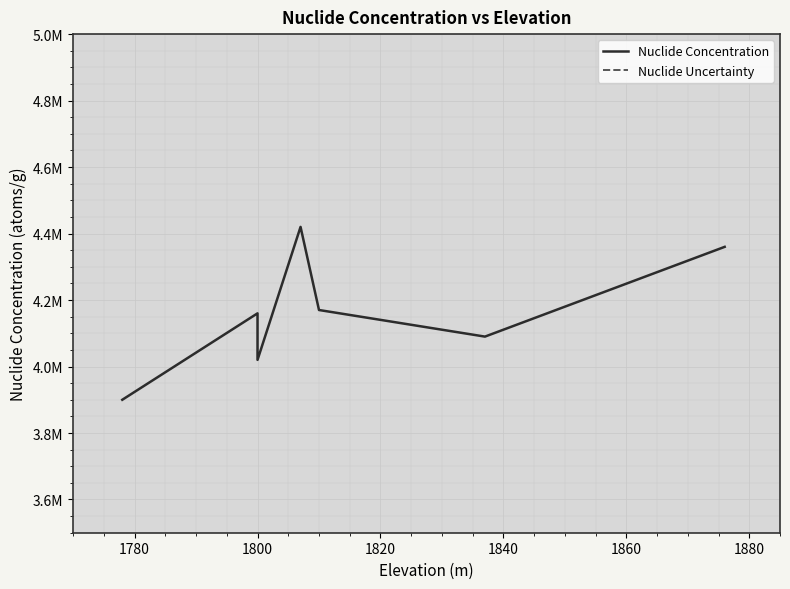

How many lines are shown in the chart?

2